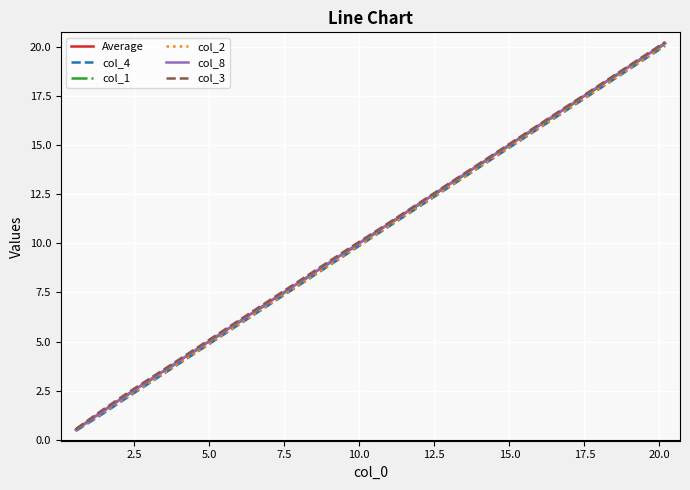

What is the lowest value of the col_4 series?

0.5